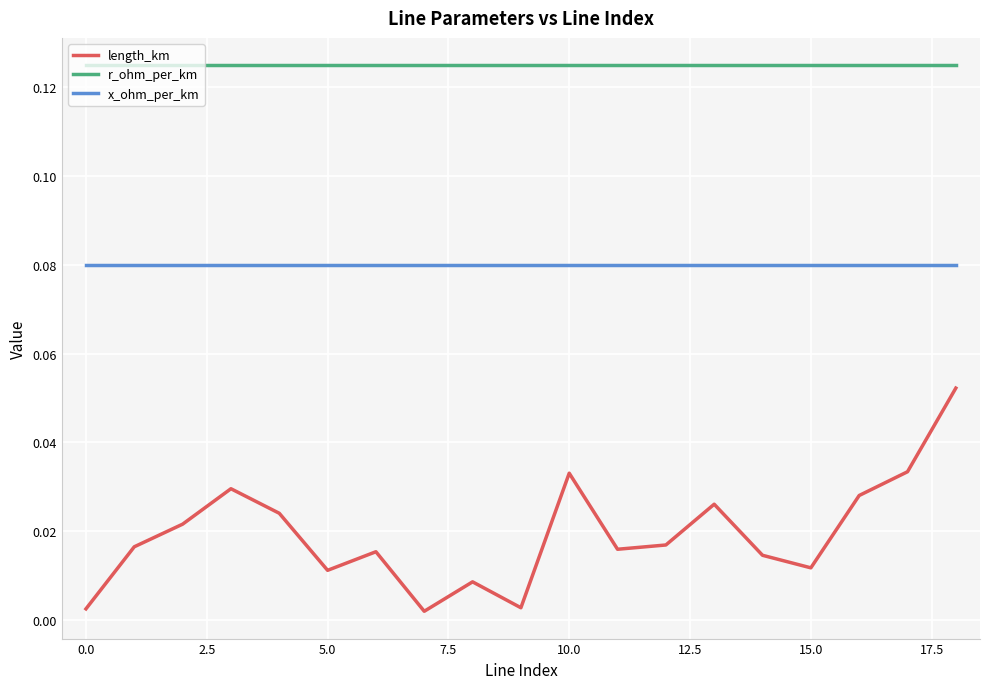

True or false: r_ohm_per_km and x_ohm_per_km intersect in this chart.

False